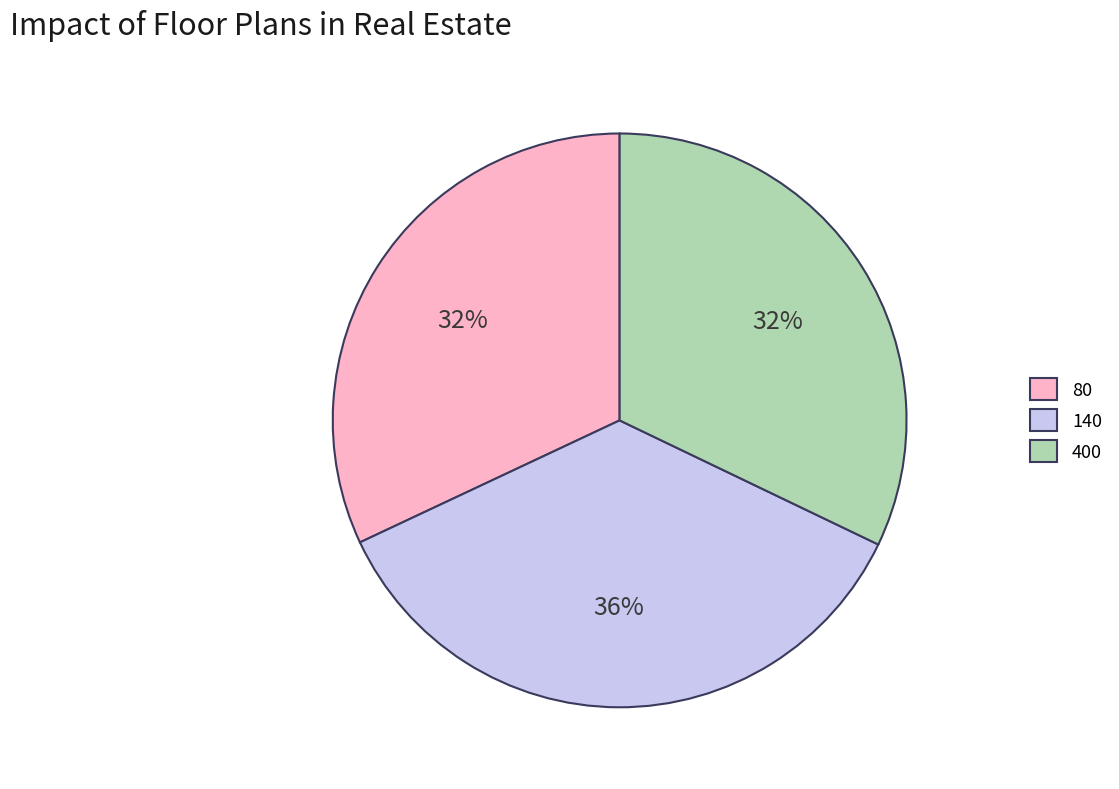

Is it true that 140 is 36% of the pie?

True